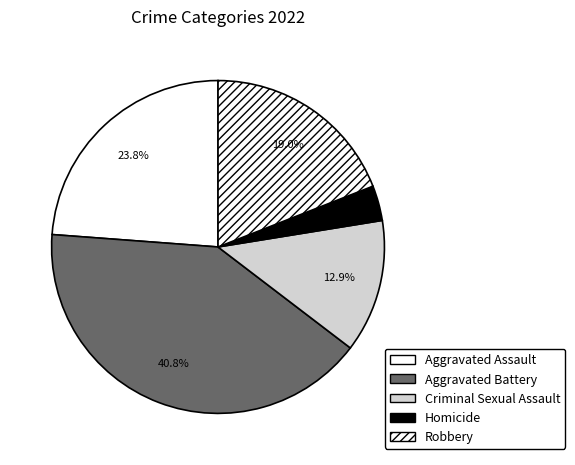

How much of the chart is everything except Criminal Sexual Assault?

87.1%